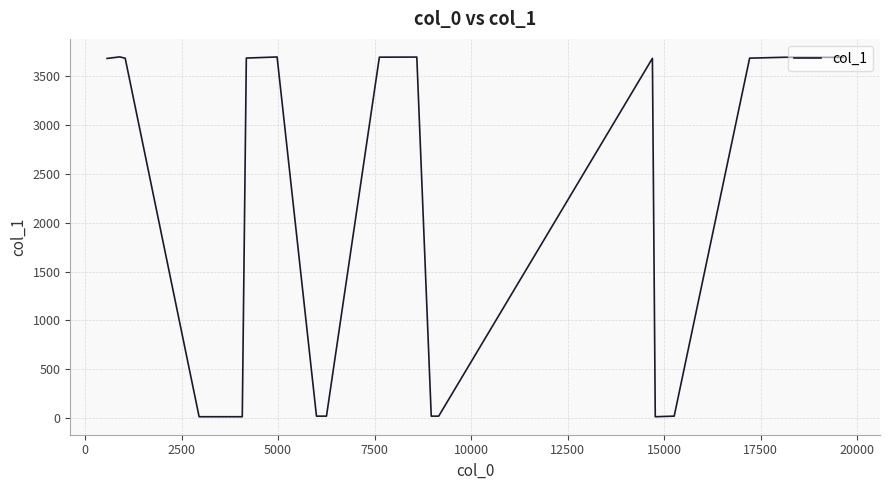

What is the minimum value shown in the chart?

13